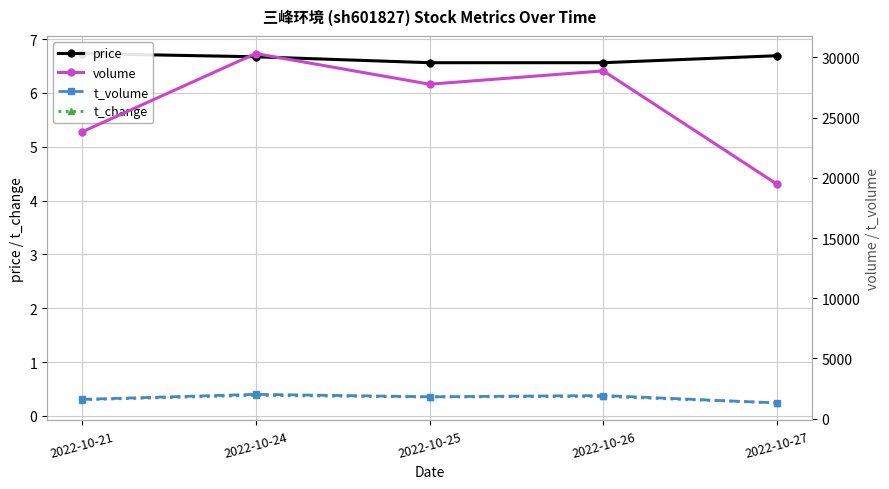

Reading right to left, list all the values displayed in this chart.

price: 2022-10-27=6.7	2022-10-26=6.6	2022-10-25=6.6	2022-10-24=6.7	2022-10-21=6.7
t_change: 2022-10-27=0.2	2022-10-26=0.4	2022-10-25=0.3	2022-10-24=0.4	2022-10-21=0.3
volume: 2022-10-27=19461.0	2022-10-26=28886.0	2022-10-25=27779.0	2022-10-24=30325.0	2022-10-21=23808.0
t_volume: 2022-10-27=1304.0	2022-10-26=1919.0	2022-10-25=1818.0	2022-10-24=2019.0	2022-10-21=1599.0